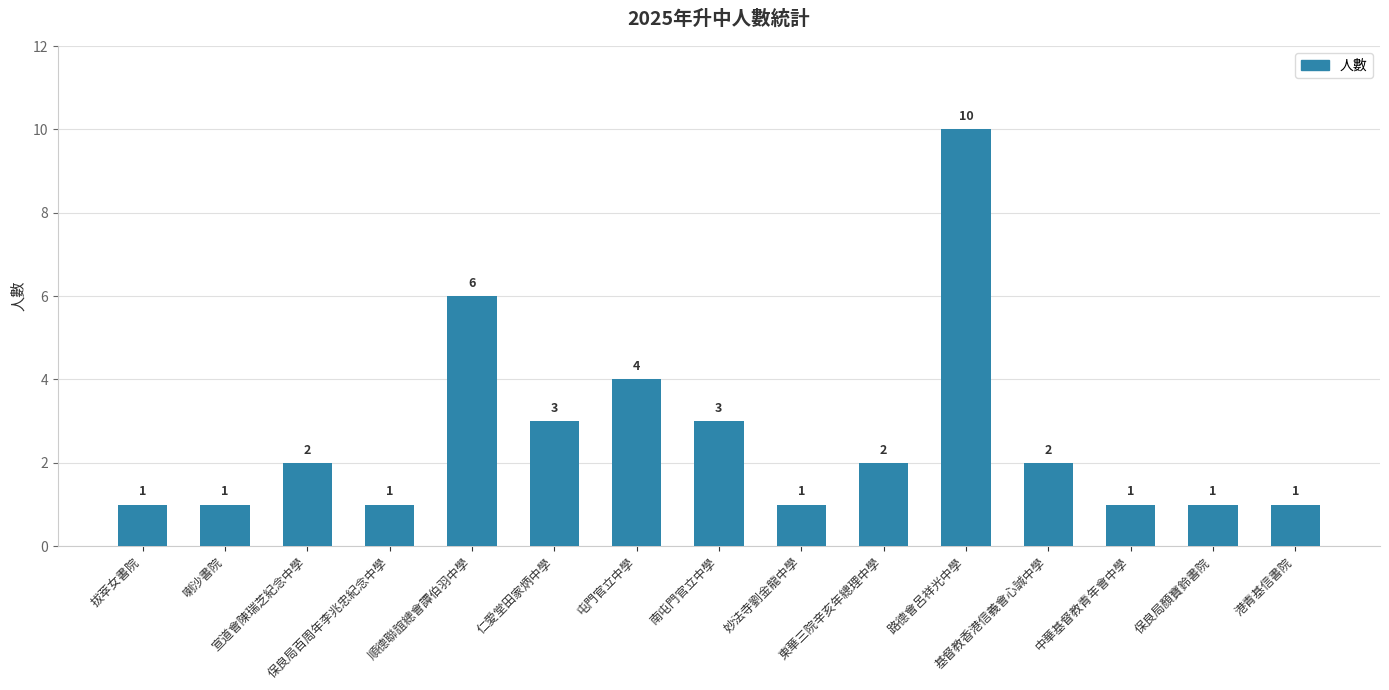

What value does the data have at 喇沙書院?

1